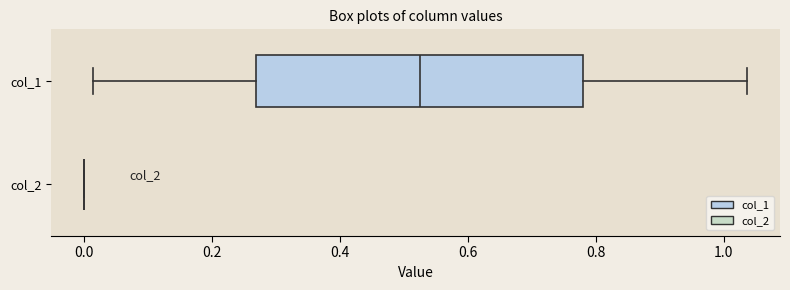

Reading bottom to top, read every box against the x-axis: the position of its median line, the range the box covers, and the ends of its whiskers. The values are not printed on the chart, so give them approximately, as read against the axis.

col_2: box collapsed to a line at 0.00, whiskers 0.00 to 0.00
col_1: median 0.52, box 0.26 to 0.78, whiskers 0.02 to 1.04